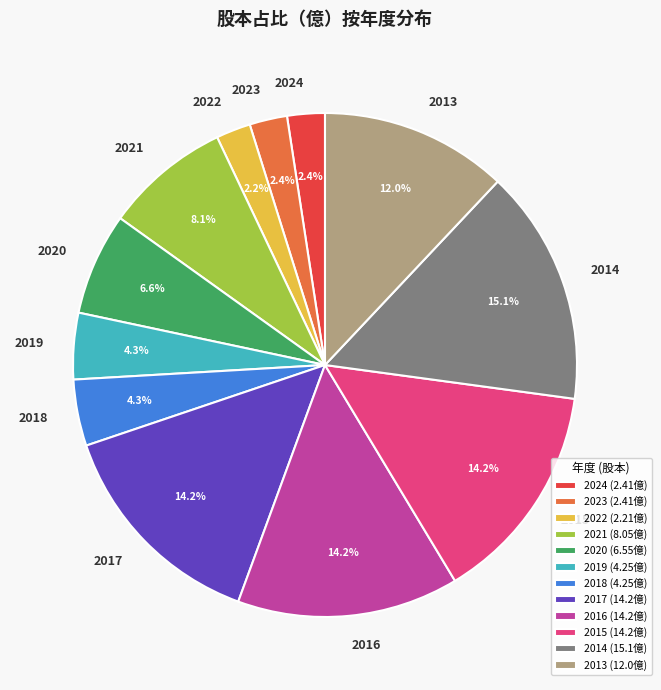

To the nearest percent, what is the difference between the largest and smallest slice percentages?

13%